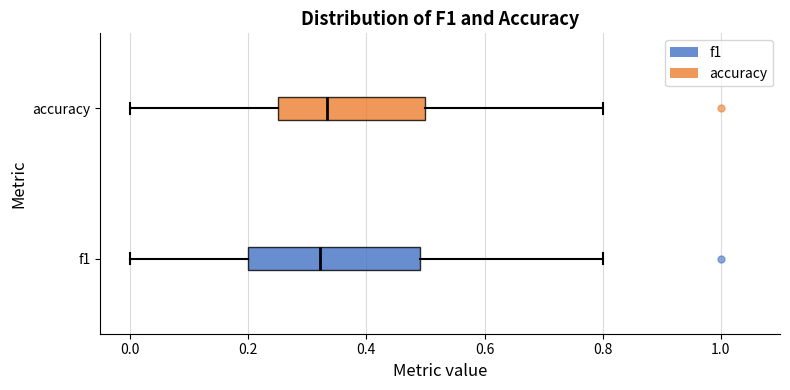

Reading bottom to top, read every box against the x-axis: the position of its median line, the range the box covers, and the ends of its whiskers. The values are not printed on the chart, so give them approximately, as read against the axis.

f1: median 0.32, box 0.20 to 0.50, whiskers 0.00 to 0.80
accuracy: median 0.34, box 0.26 to 0.50, whiskers 0.00 to 0.80